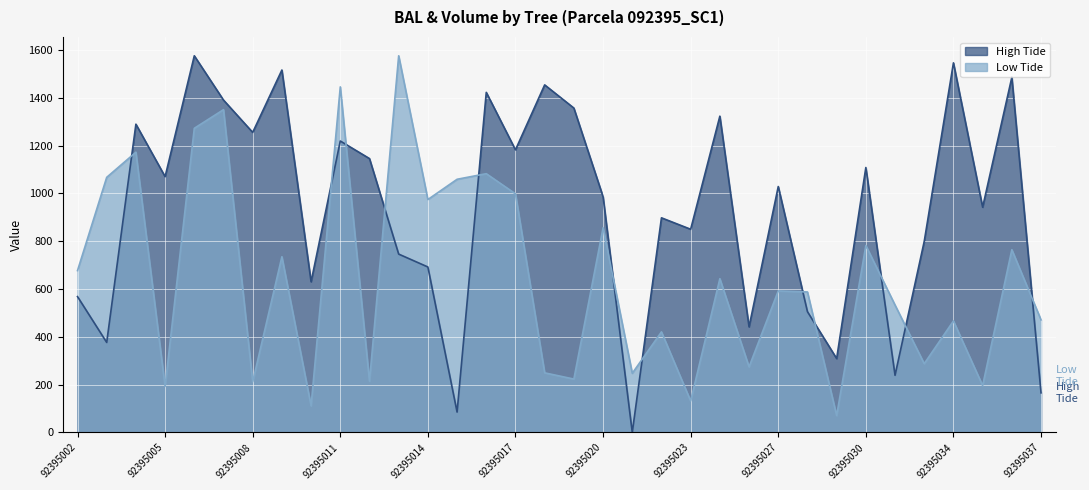

List the series in order of their peak value, lowest first.

High Tide, Low Tide